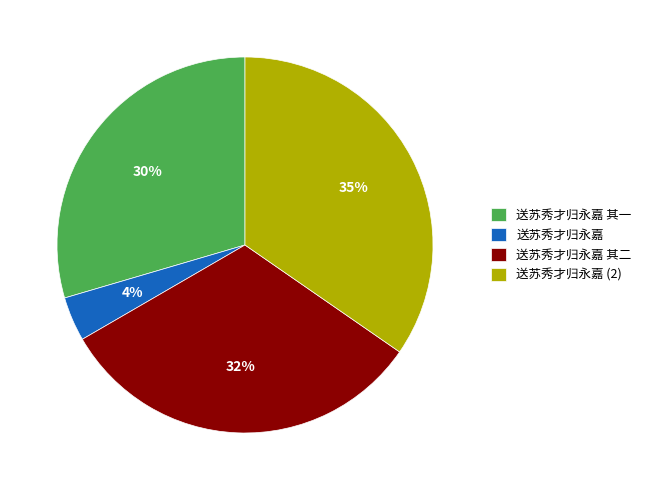

Is 送苏秀才归永嘉 其一 the majority of the pie?

No